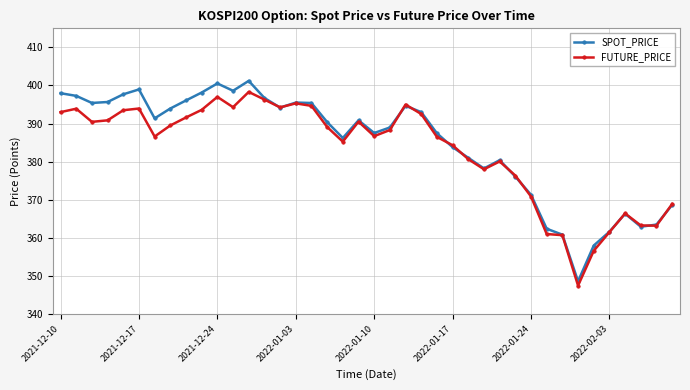

Is this an area chart (filled region under the line)?

No